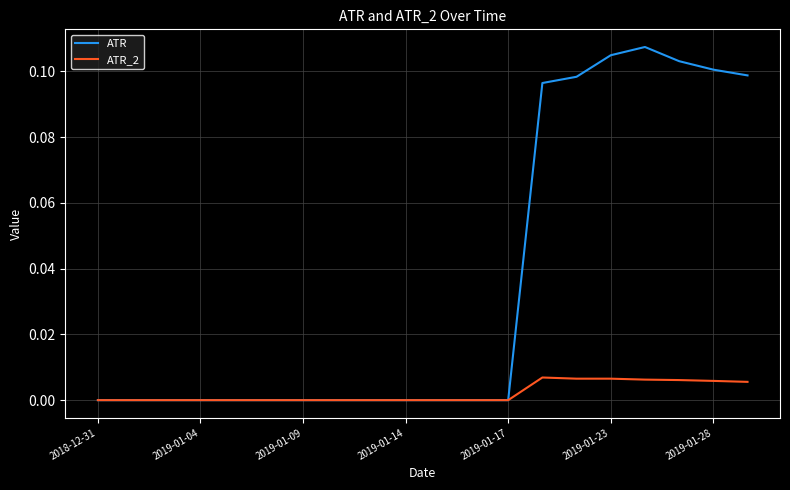

Which series has the widest spread of values?

ATR